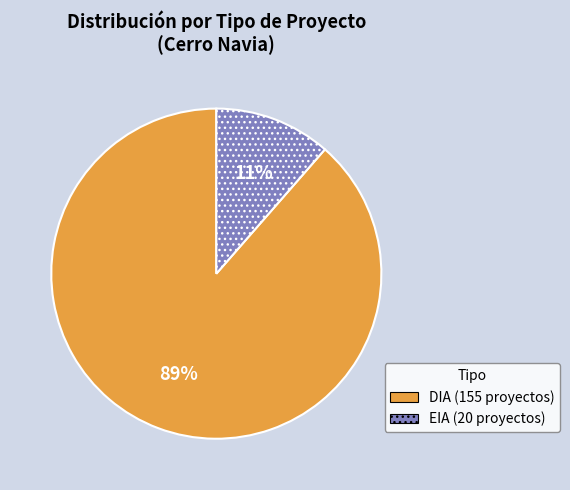

To the nearest percent, what is the average slice percentage?

50%